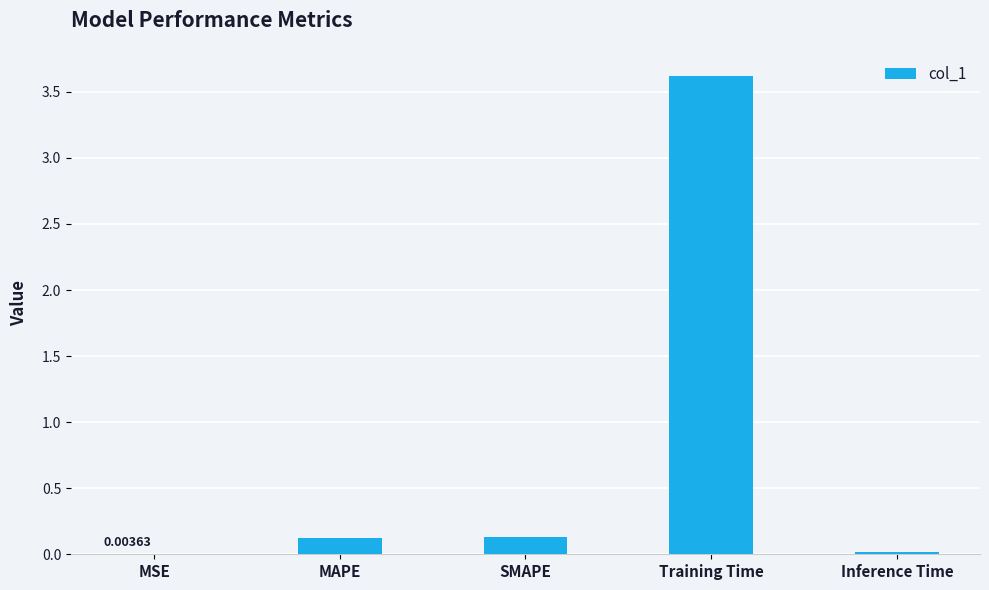

What is the change in value from SMAPE to Training Time?

+3.5